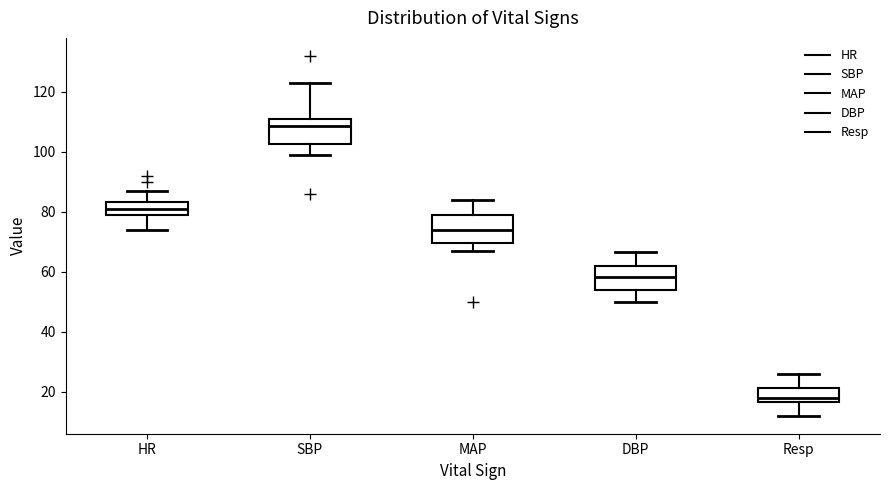

Reading left to right, read every box against the y-axis: the position of its median line, the range the box covers, and the ends of its whiskers. The values are not printed on the chart, so give them approximately, as read against the axis.

HR: median 82, box 80 to 84, whiskers 74 to 88
SBP: median 108, box 102 to 110, whiskers 100 to 124
MAP: median 74, box 70 to 80, whiskers 68 to 84
DBP: median 58, box 54 to 62, whiskers 50 to 66
Resp: median 18, box 16 to 22, whiskers 12 to 26